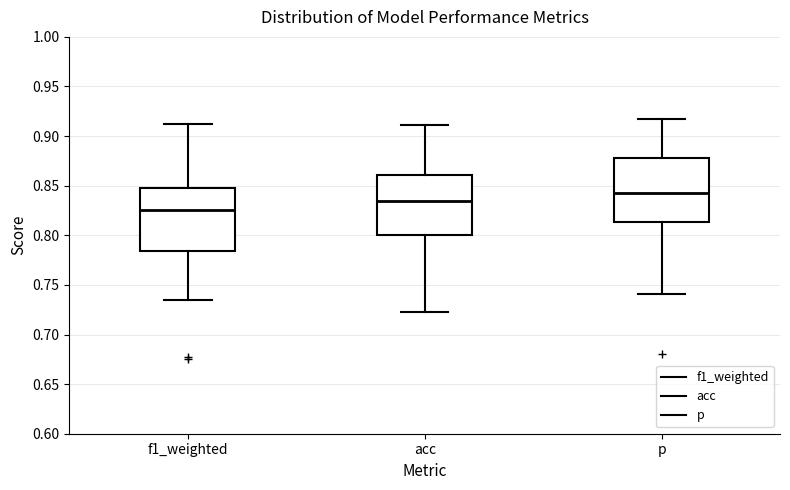

Reading left to right, transcribe this box plot: for each box, give where its median line is, the range the box spans, and where its two whiskers end, as read against the y-axis. The values are not printed on the chart, so give them approximately, as read against the axis.

f1_weighted: median 0.825, box 0.785 to 0.850, whiskers 0.735 to 0.910
acc: median 0.835, box 0.800 to 0.860, whiskers 0.720 to 0.910
p: median 0.845, box 0.815 to 0.880, whiskers 0.740 to 0.915